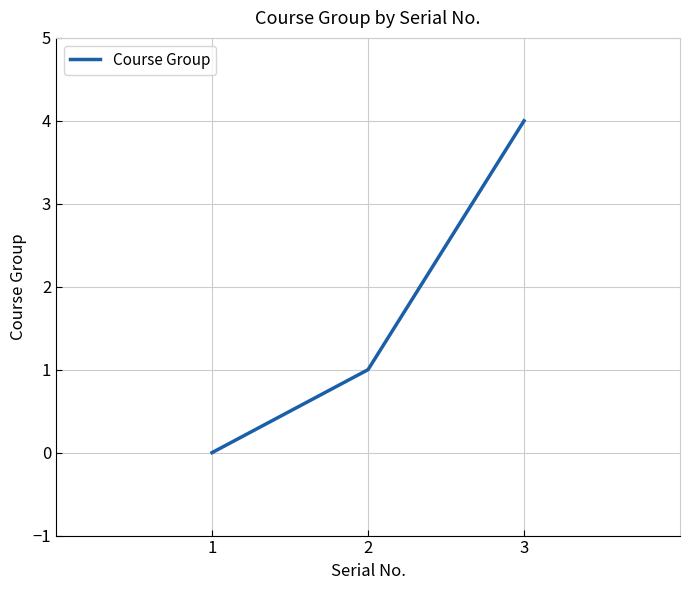

Which label corresponds to the smallest value in the chart?

1